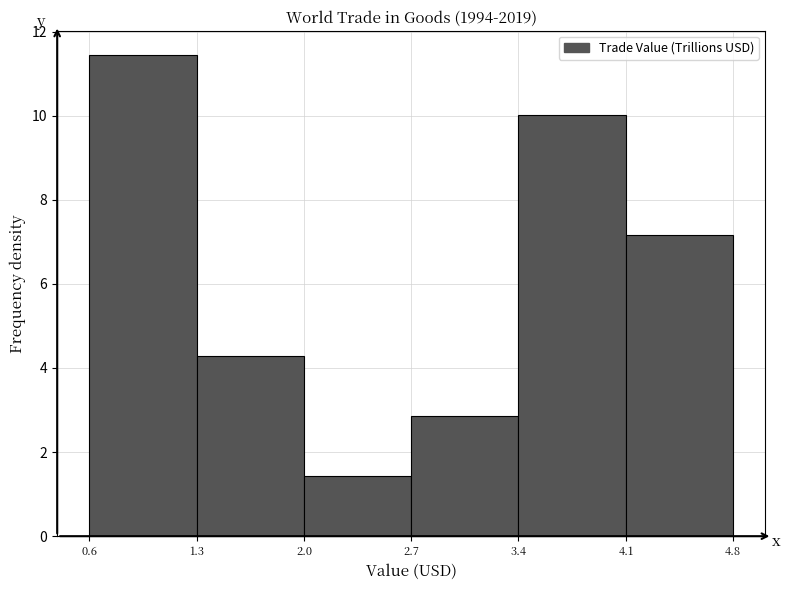

How tall is the bar that spans 2.0 to 2.7 on the x-axis? The values are not printed on the chart, so give them approximately, as read against the axis.

1.4